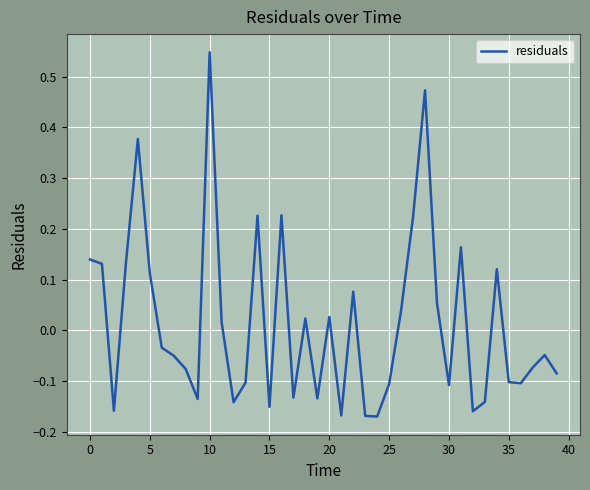

How many lines are shown in the chart?

1